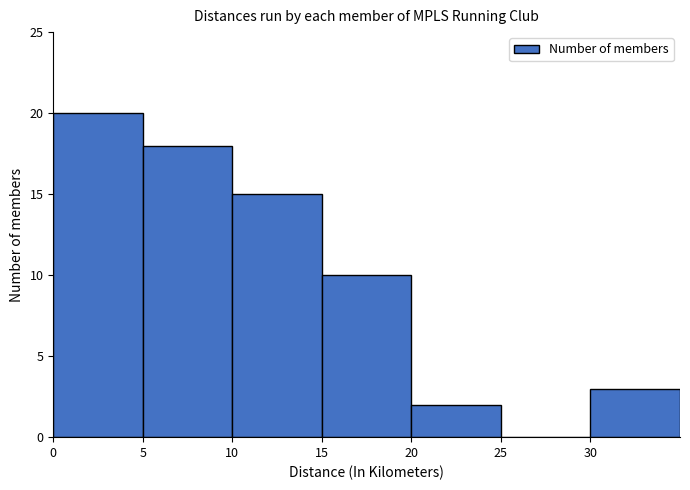

Reading left to right, list every bar in this chart as the range it spans on the x-axis followed by its height. The values are not printed on the chart, so give them approximately, as read against the axis.

0 to 5: 20
5 to 10: 18
10 to 15: 15
15 to 20: 10
20 to 25: 2
25 to 30: 0
30 to 35: 3